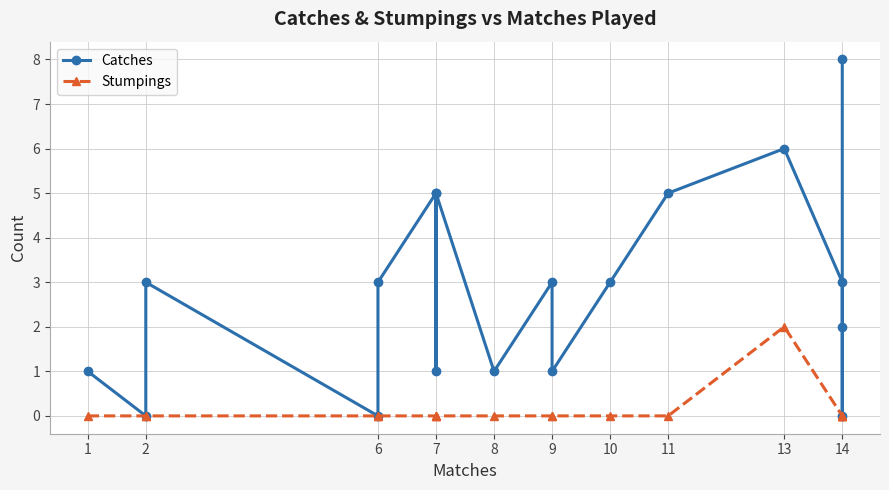

Between 9 and 13, which series saw the biggest shift?

Catches